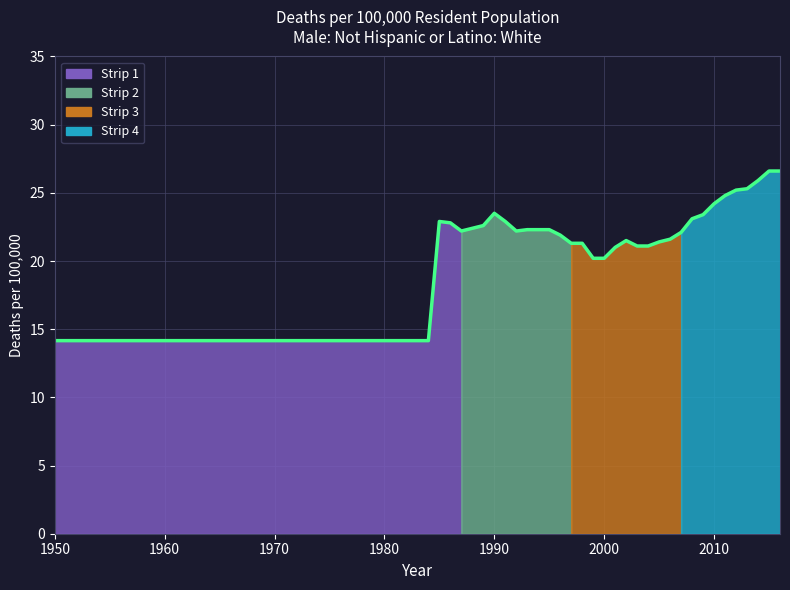

True or false: the data has more than 2 interior local peaks.

True